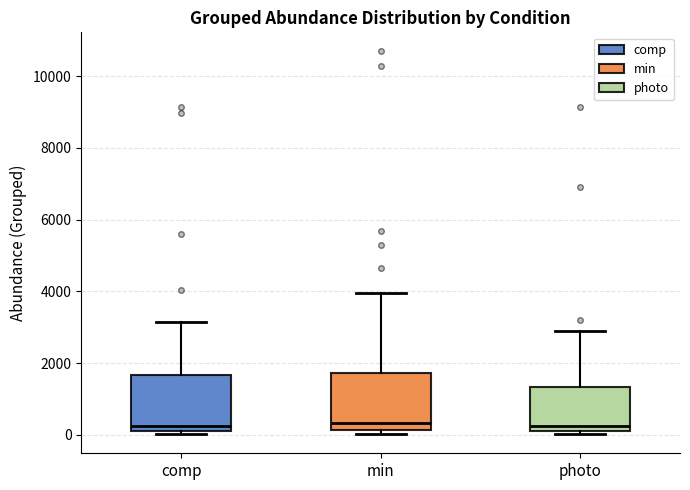

Reading left to right, transcribe this box plot: for each box, give where its median line is, the range the box spans, and where its two whiskers end, as read against the y-axis. The values are not printed on the chart, so give them approximately, as read against the axis.

comp: median 200 (just above the box's lower edge), box 200 to 1600, whiskers 0 to 3200
min: median 400, box 200 to 1800, whiskers 0 to 4000
photo: median 200 (just above the box's lower edge), box 200 to 1400, whiskers 0 to 2800